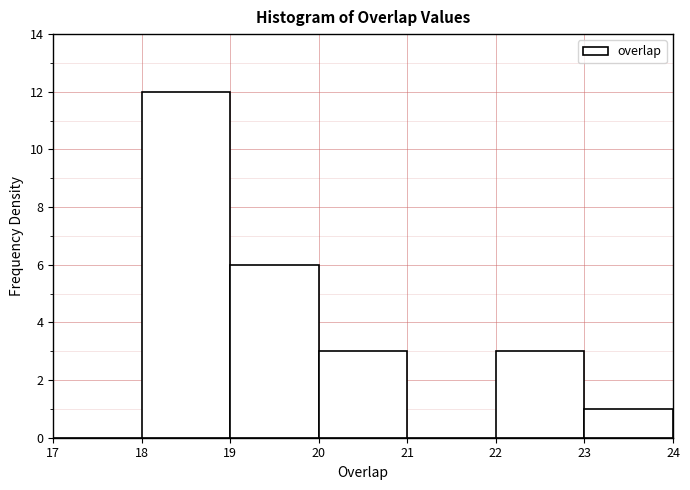

Reading left to right, transcribe this chart: for each bar, give the range it covers on the x-axis and its height. The values are not printed on the chart, so give them approximately, as read against the axis.

17 to 18: 0
18 to 19: 12
19 to 20: 6
20 to 21: 3
21 to 22: 0
22 to 23: 3
23 to 24: 1